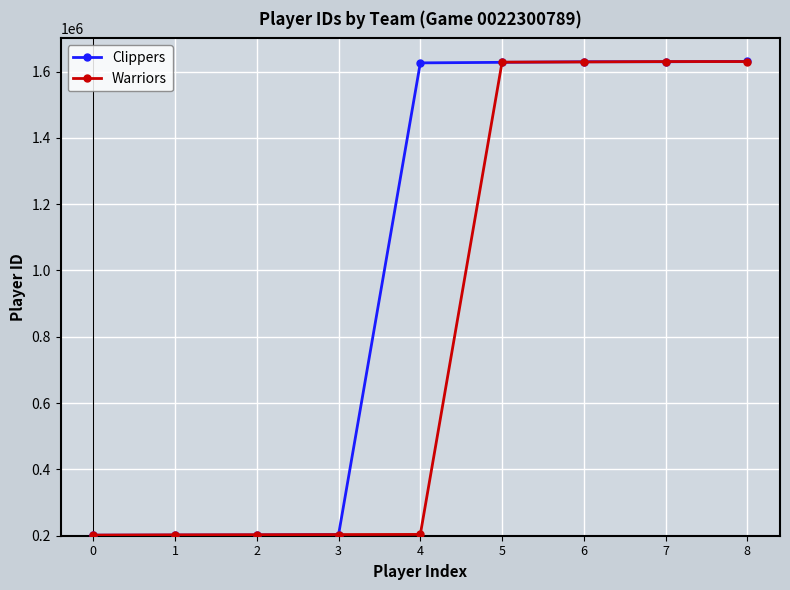

How many data points in Clippers are less than 1626181?

4